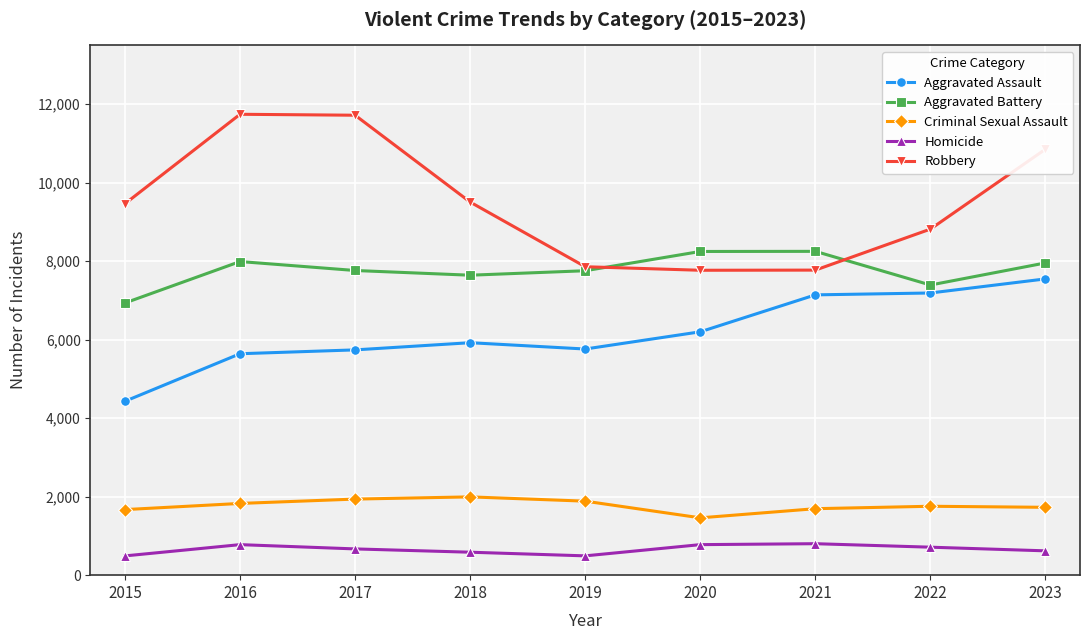

What is the sum of the Homicide values at 2022 and 2016?

1491